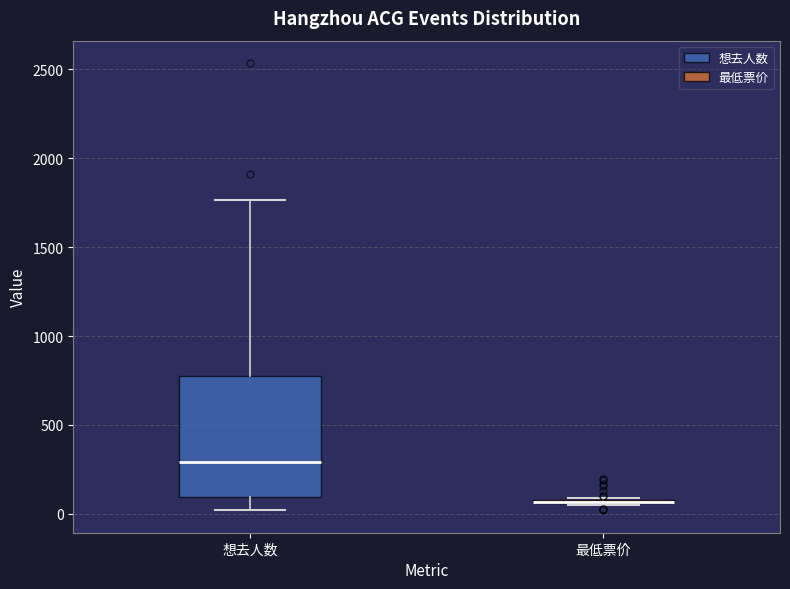

Reading left to right, read every box against the y-axis: the position of its median line, the range the box covers, and the ends of its whiskers. The values are not printed on the chart, so give them approximately, as read against the axis.

想去人数: median 300, box 100 to 800, whiskers 0 to 1750
最低票价: box collapsed to a line at 50, whiskers 50 to 100